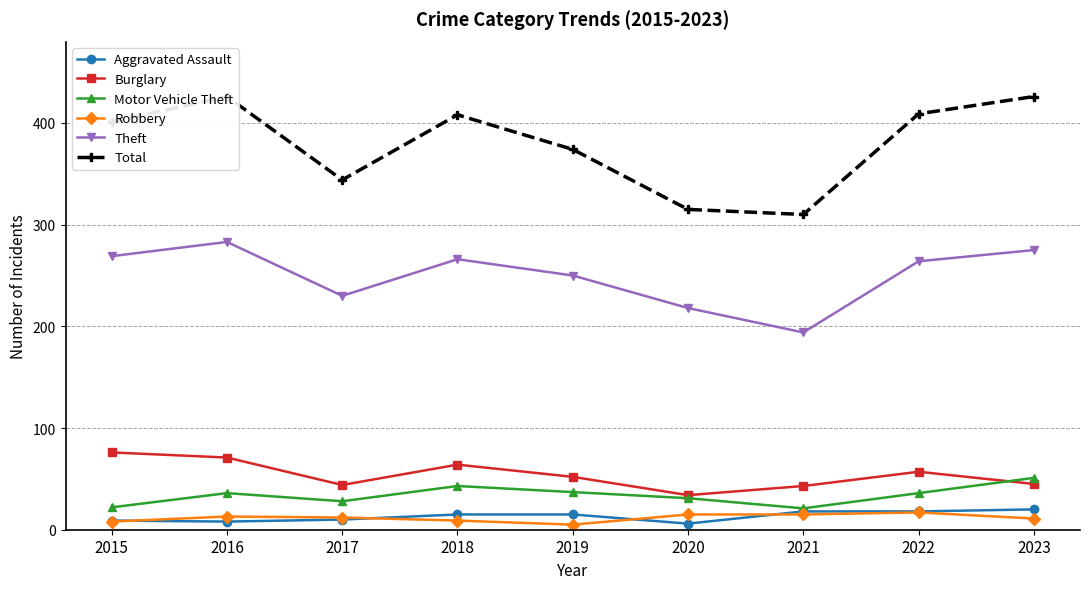

Which series has the largest range (max minus min)?

Total